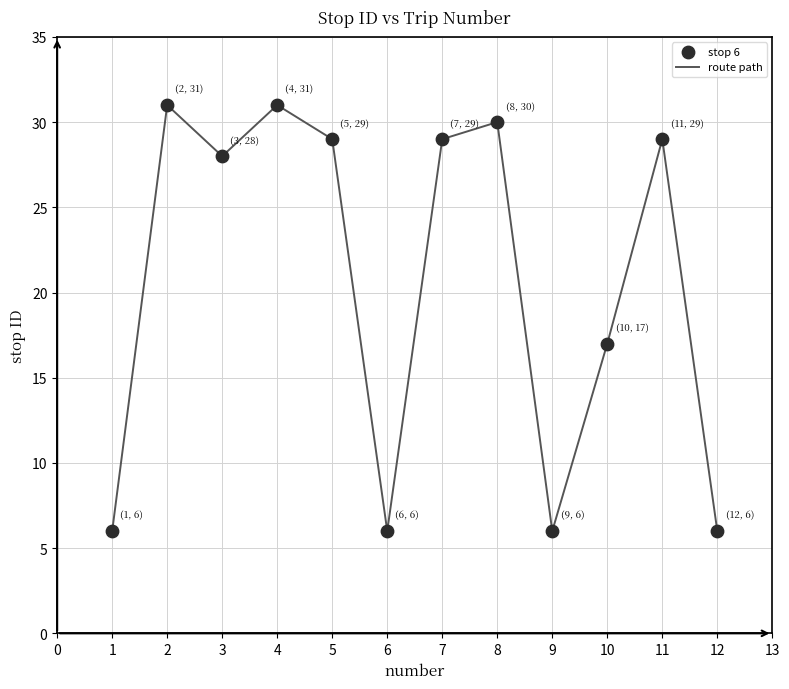

What is the change in value from 11 to 12?

-23